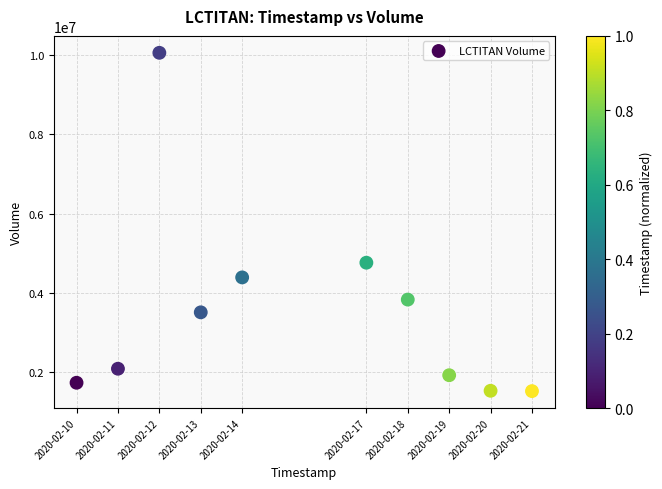

What Y value in the scatter plot is closest to 5792300?

4766000